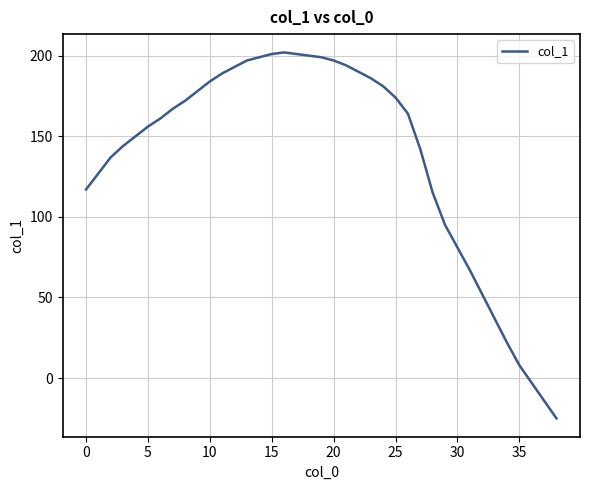

What is the maximum value shown in the chart?

202